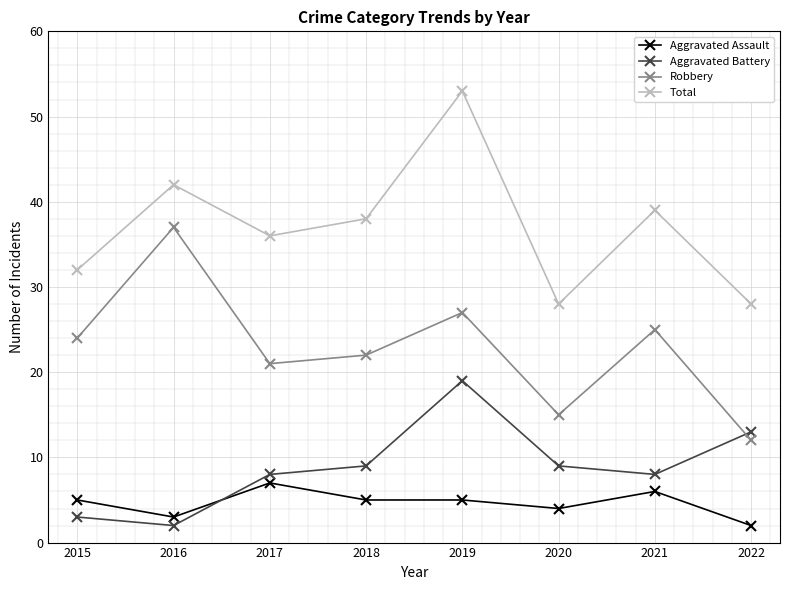

How many categories are shown in the chart?

8